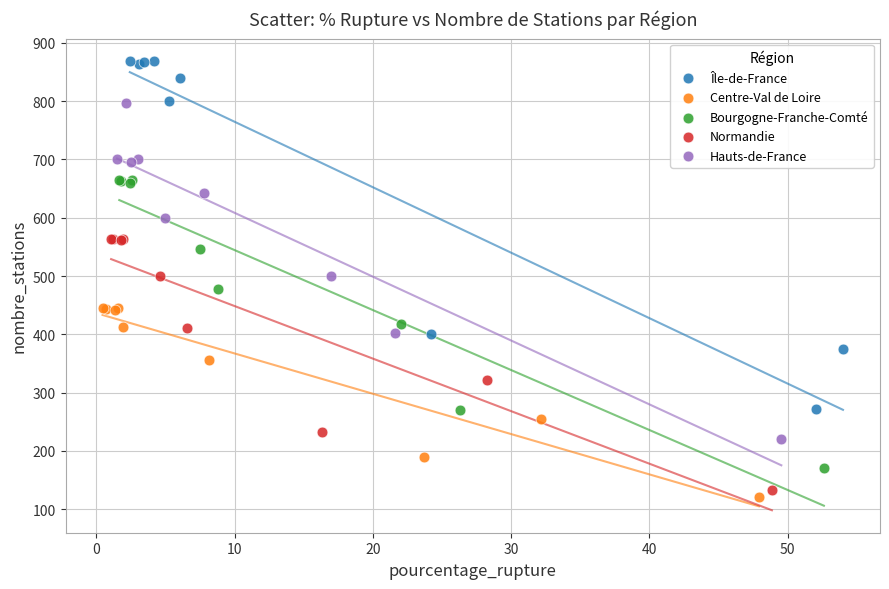

Which series has the largest Y range (max minus min)?

Île-de-France